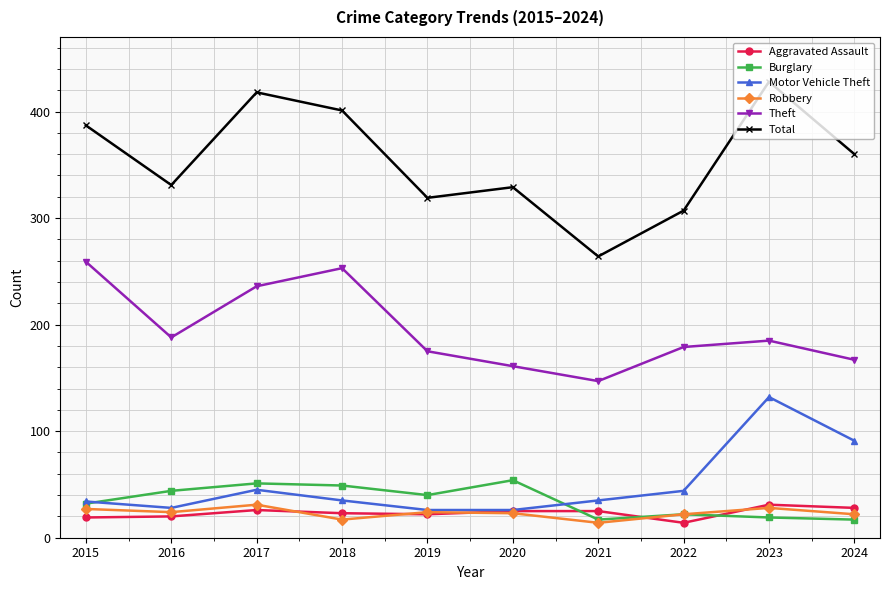

What is the highest value of the Total series?

428